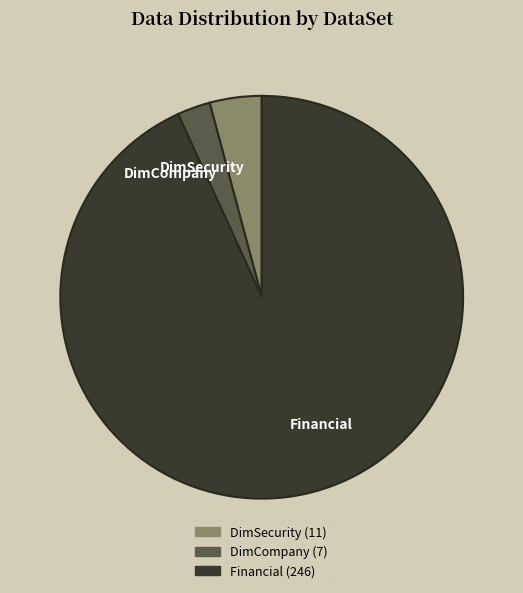

Rank the categories by value from lowest to highest.

DimCompany, DimSecurity, Financial